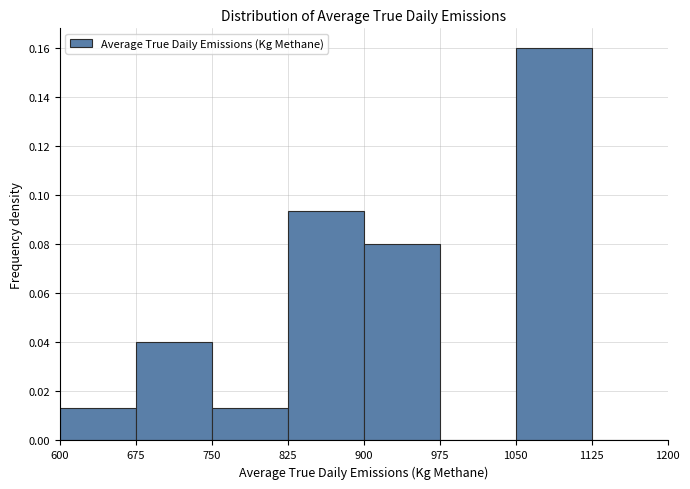

How tall is the bar that spans 900 to 975 on the x-axis? The values are not printed on the chart, so give them approximately, as read against the axis.

0.080